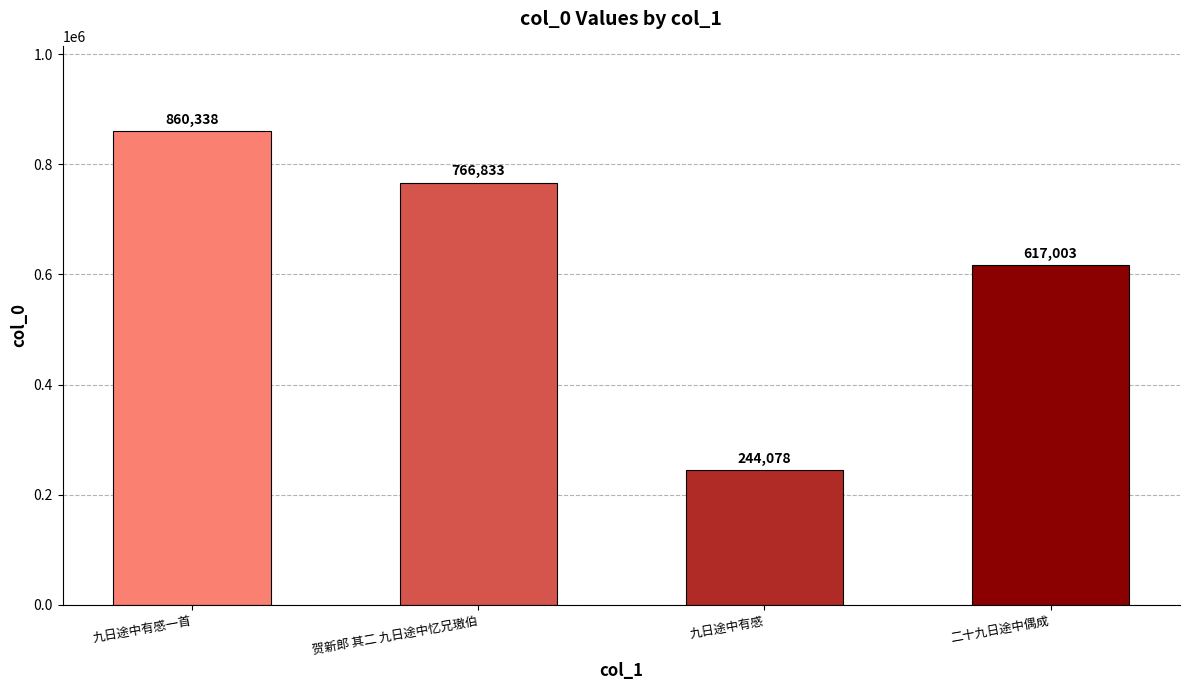

What is the difference between the maximum and second lowest values?

243335